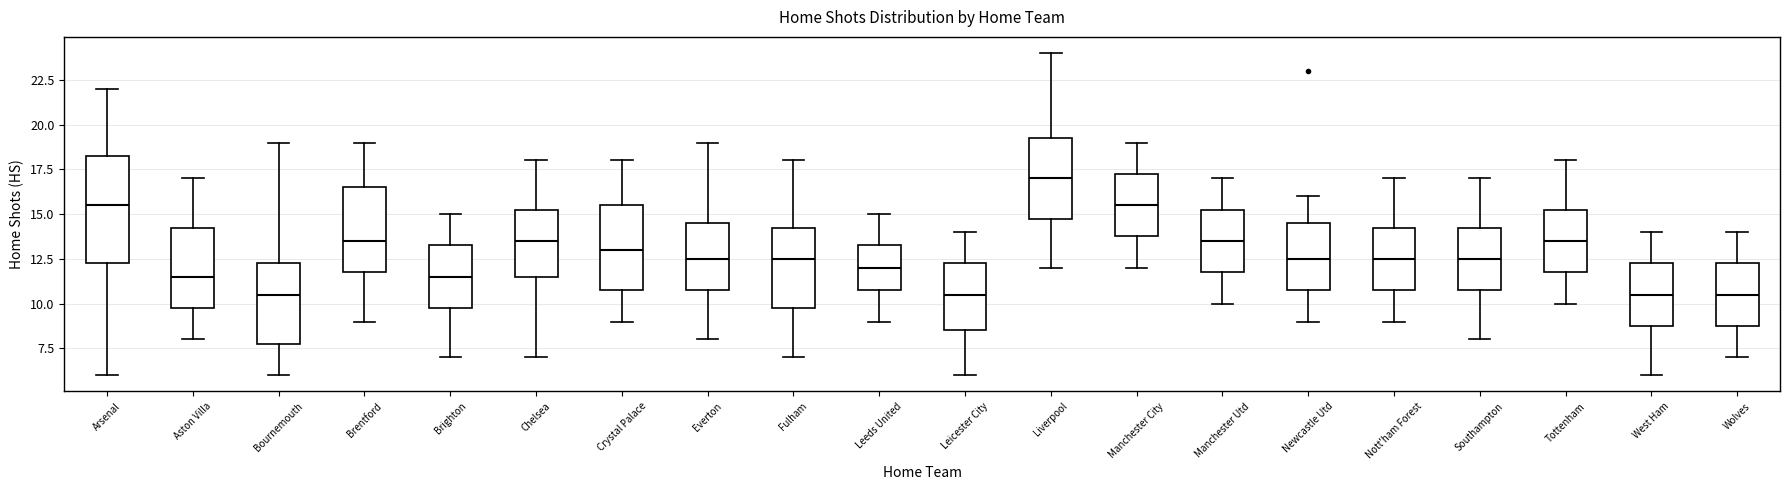

Which box has the highest median line?

Liverpool